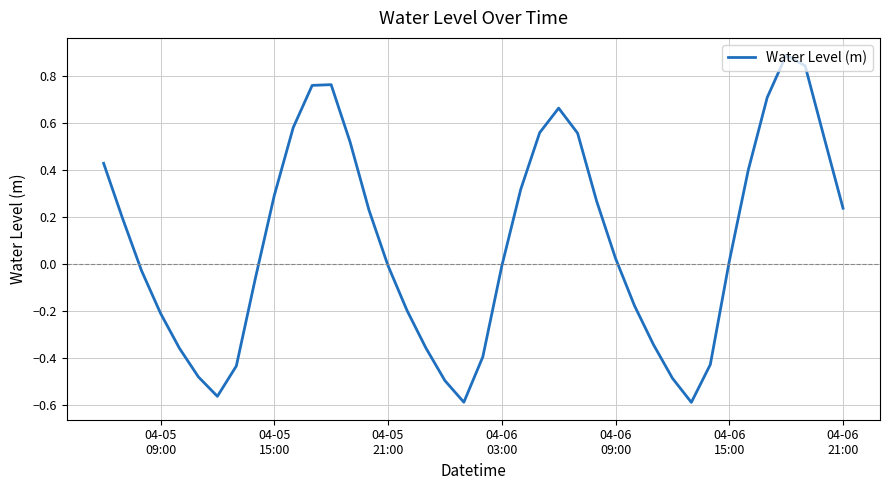

What is the greatest value displayed?

0.9